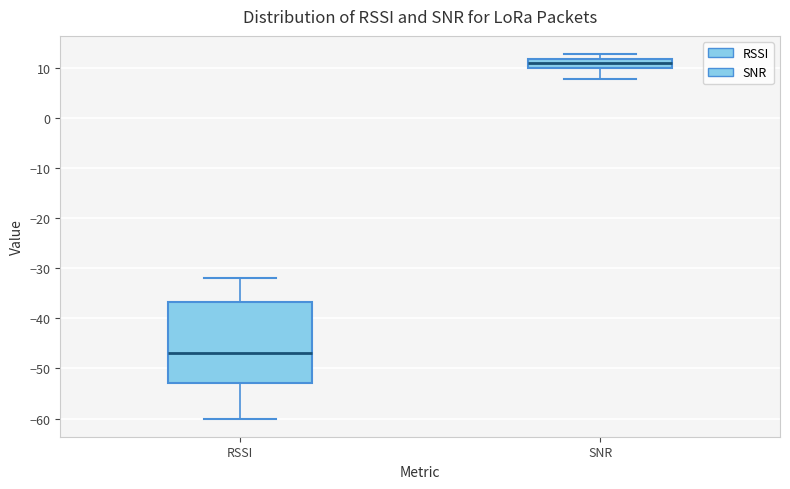

Reading left to right, transcribe this box plot: for each box, give where its median line is, the range the box spans, and where its two whiskers end, as read against the y-axis. The values are not printed on the chart, so give them approximately, as read against the axis.

RSSI: median -47, box -53 to -37, whiskers -60 to -32
SNR: median 11, box 10 to 12, whiskers 8 to 13